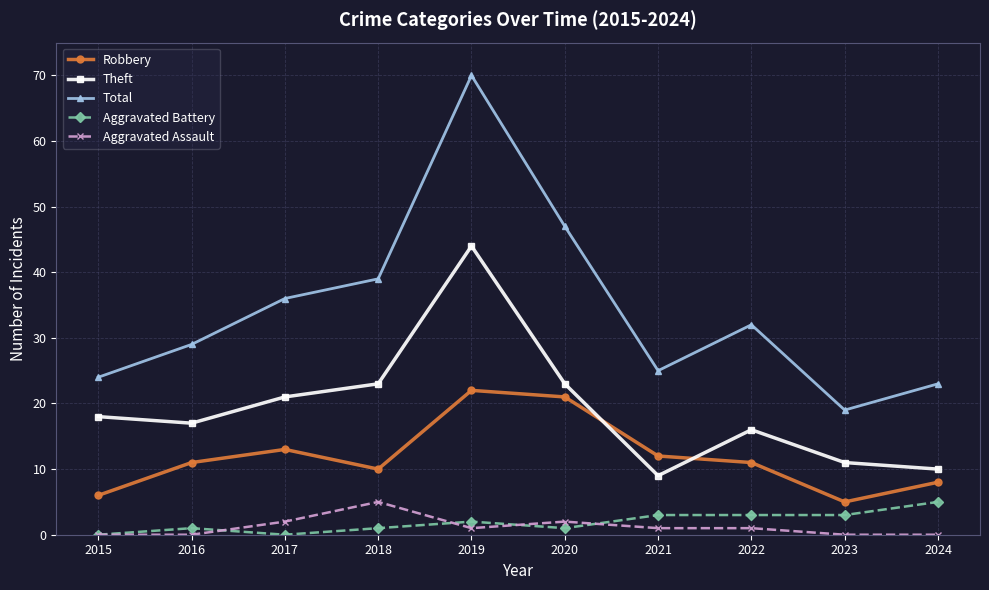

What is the sum of the Aggravated Assault values at 2022 and 2016?

1